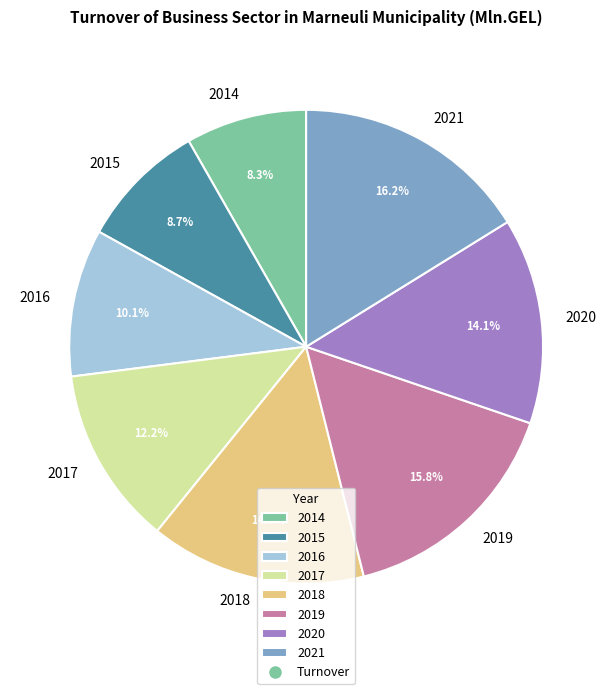

To the nearest percent, what is the difference between the largest and smallest slice percentages?

8%